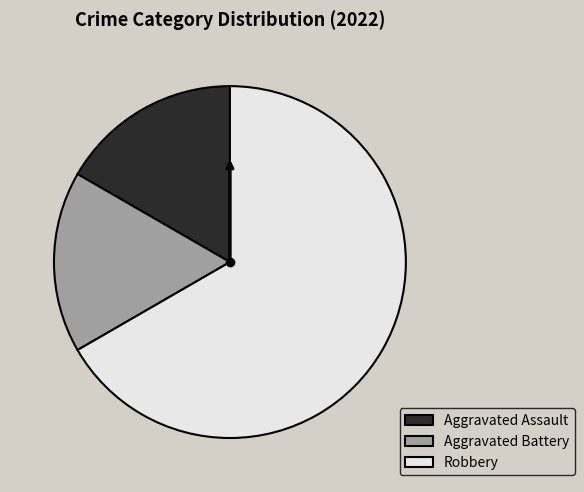

Which has a higher value, Aggravated Battery or Robbery?

Robbery